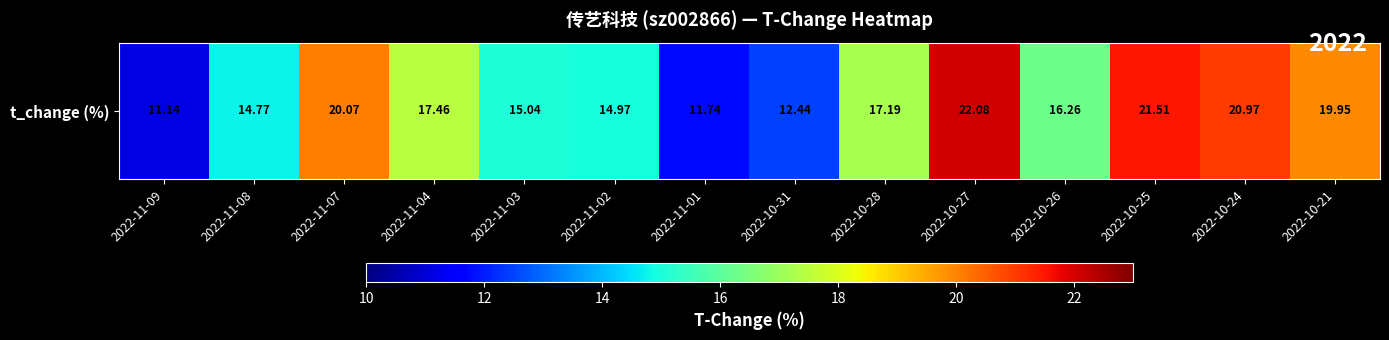

Reading right to left, what are all the values shown in this chart?

2022-10-21=19.9	2022-10-24=21.0	2022-10-25=21.5	2022-10-26=16.3	2022-10-27=22.1	2022-10-28=17.2	2022-10-31=12.4	2022-11-01=11.7	2022-11-02=15.0	2022-11-03=15.0	2022-11-04=17.5	2022-11-07=20.1	2022-11-08=14.8	2022-11-09=11.1